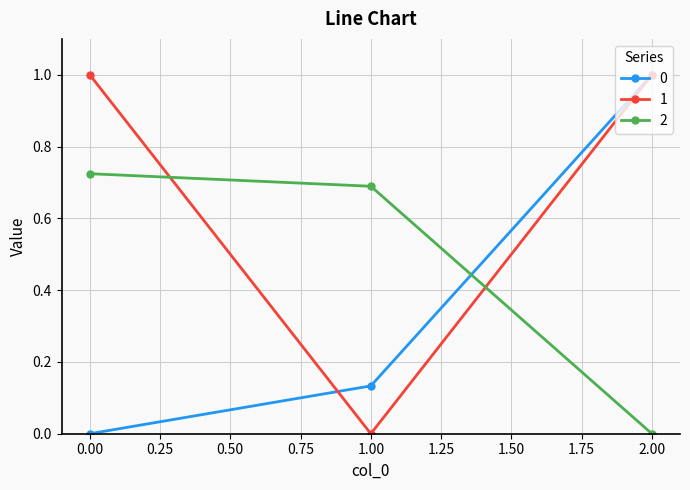

Count the number of data series in this chart.

3